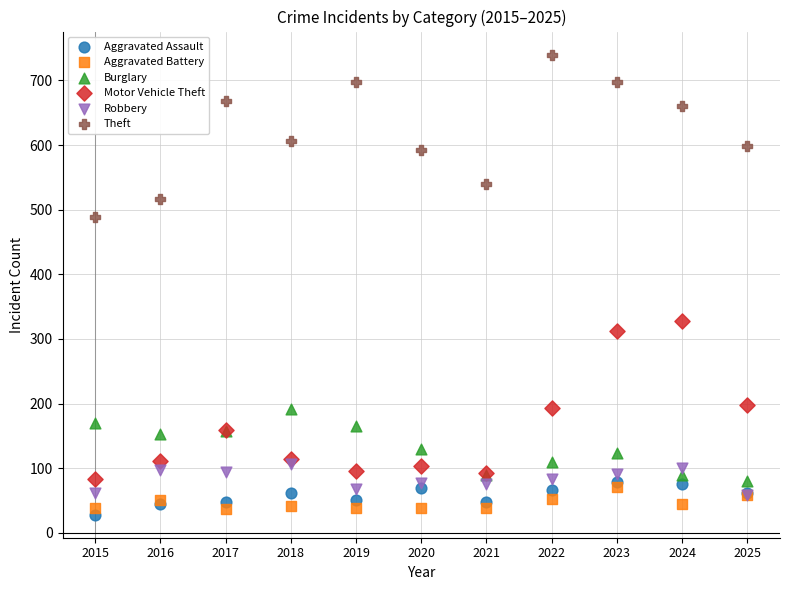

Across all series, what Y value is closest to 384?

328